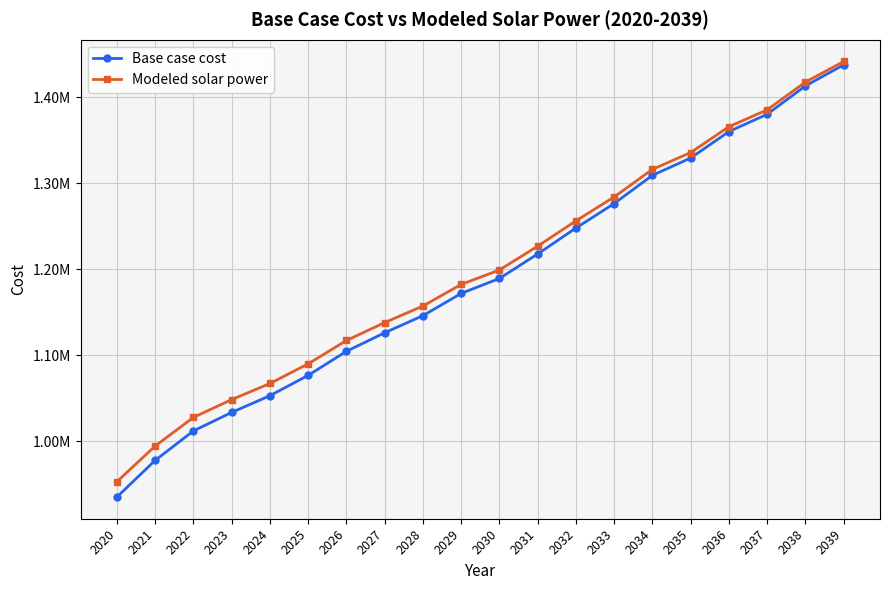

Does the chart have visible grid lines?

Yes